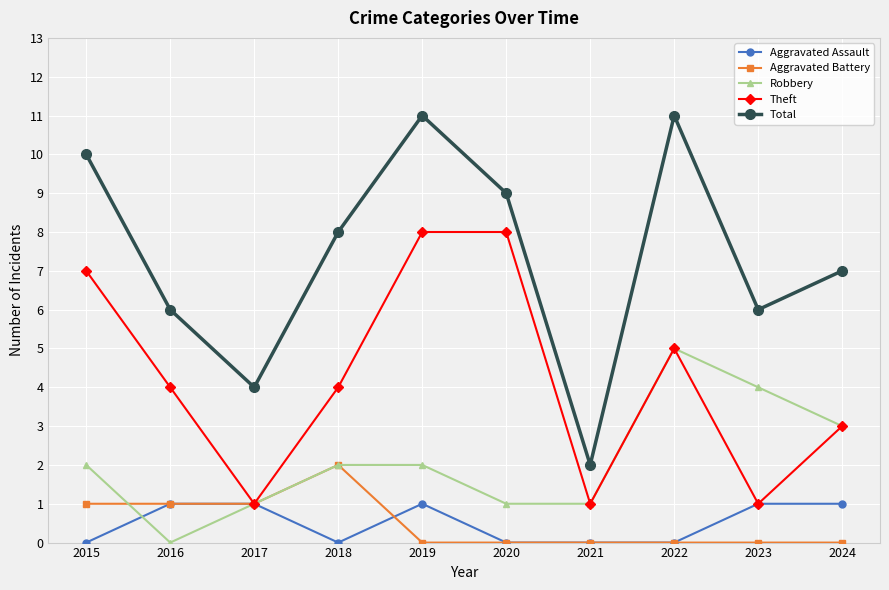

What is the difference between the second highest and second lowest values in the Robbery series?

3